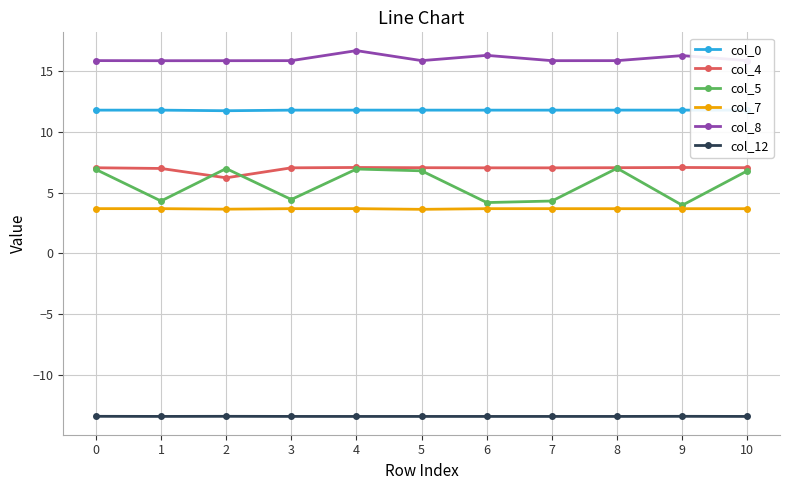

True or false: col_7 and col_8 intersect in this chart.

False